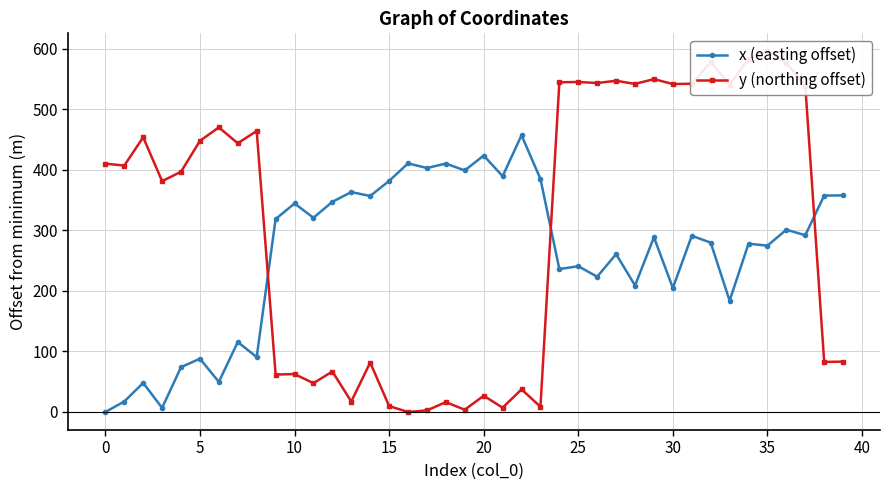

True or false: x (easting offset) has a value of 204.8 at 30.

True